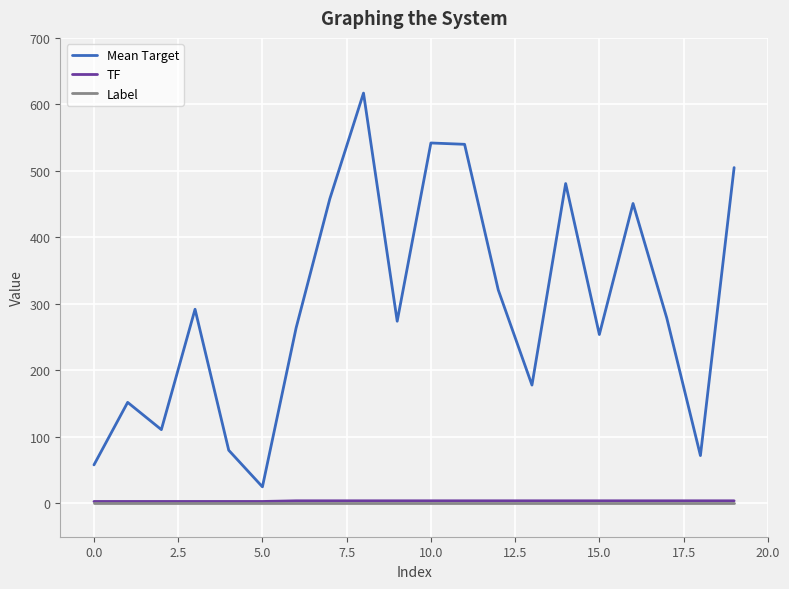

True or false: TF and Mean Target cross at least once.

False